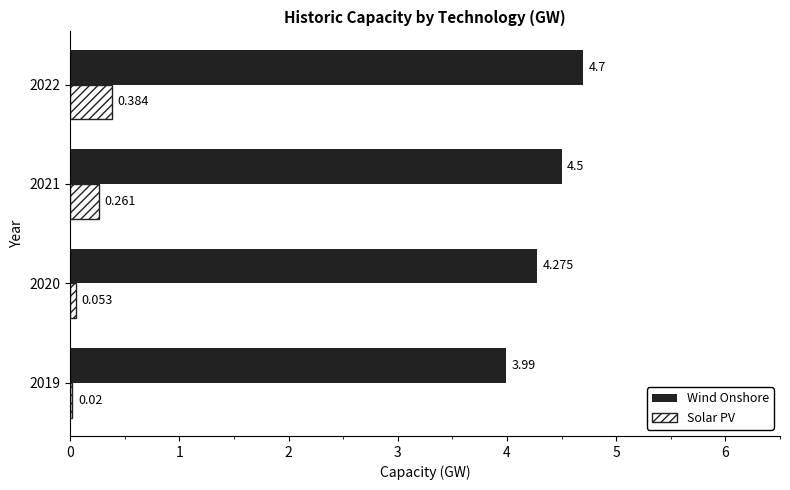

List the series in order of their overall mean, highest first.

Wind Onshore, Solar PV